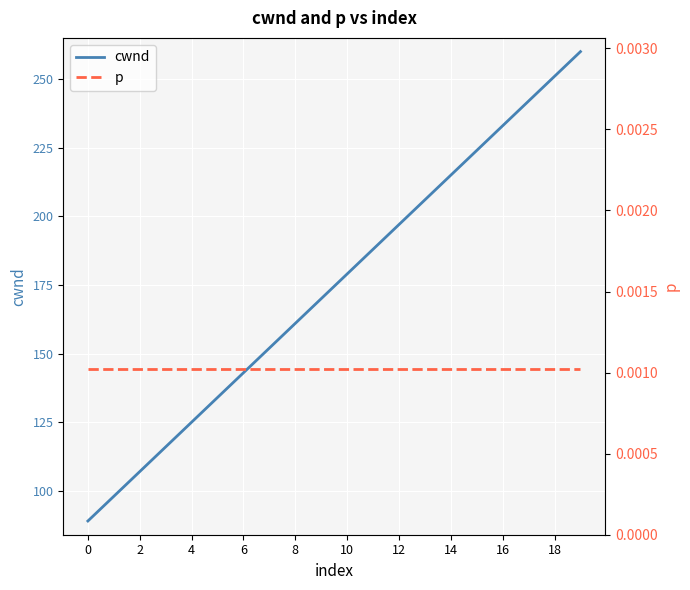

Is it true that cwnd equals 318 at 10?

False